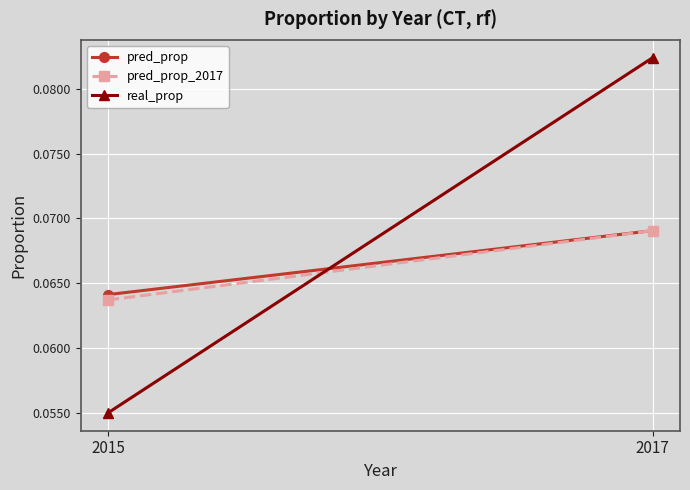

Which series has the widest spread of values?

real_prop